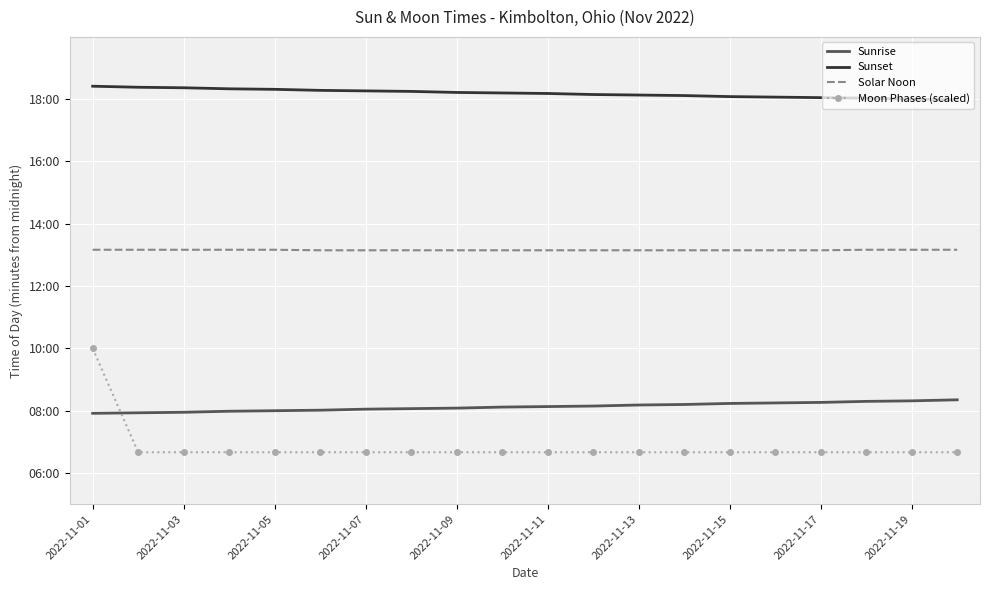

True or false: Moon Phases (scaled) and Solar Noon cross at least once.

False